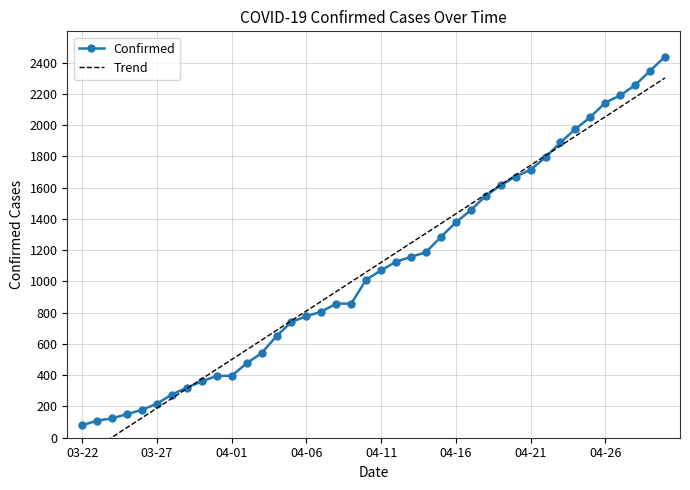

Does the chart have visible grid lines?

Yes